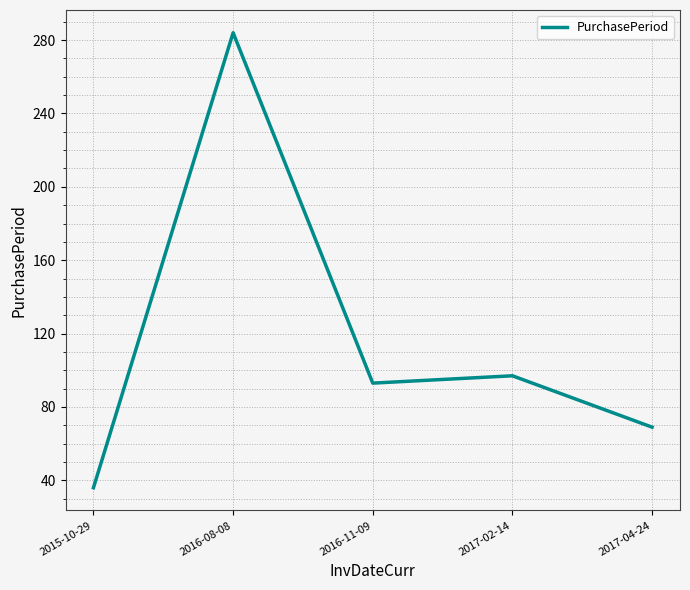

Reading left to right, transcribe all the data shown in this chart.

2015-10-29=36	2016-08-08=284	2016-11-09=93	2017-02-14=97	2017-04-24=69